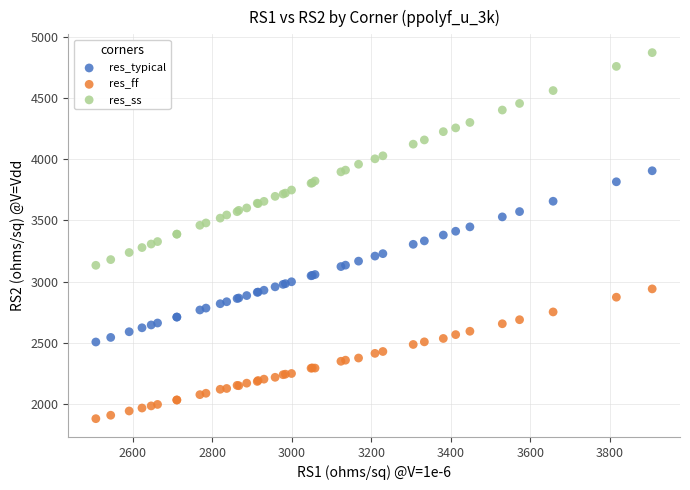

Which series contains the highest Y value?

res_ss